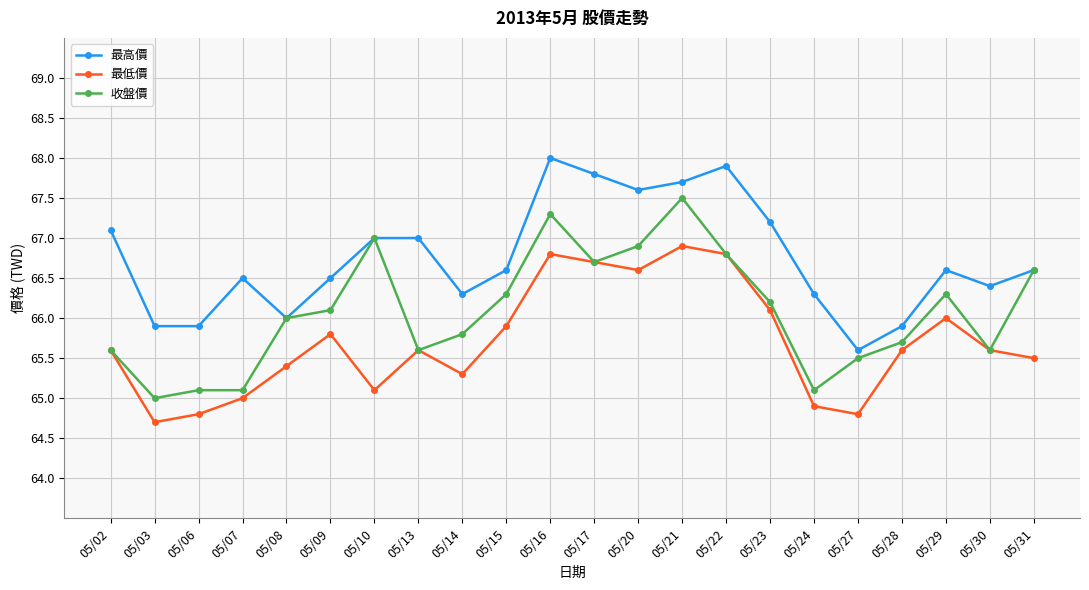

True or false: 最高價 and 最低價 cross at least once.

False